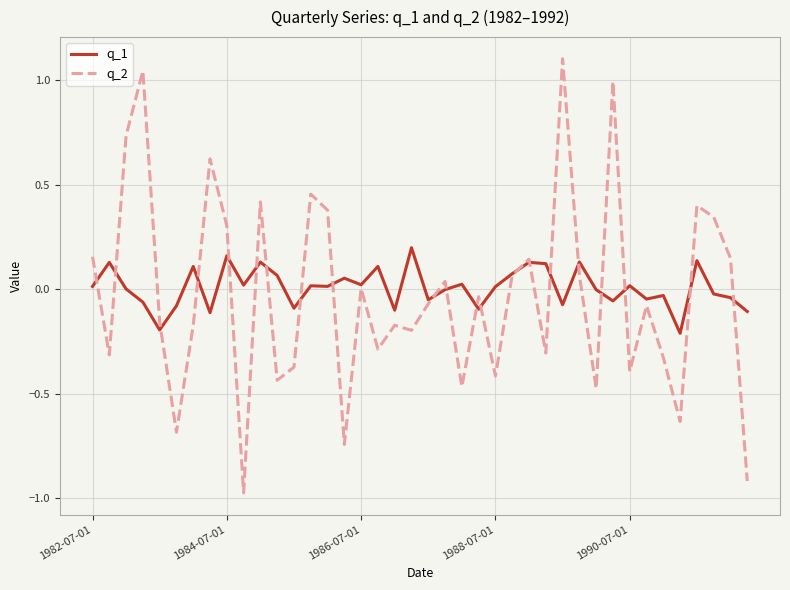

Which series has the largest range (max minus min)?

q_2